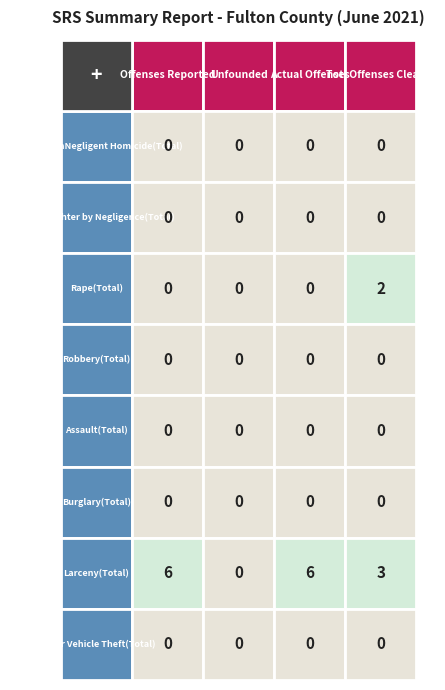

Count the number of categories in the chart.

4